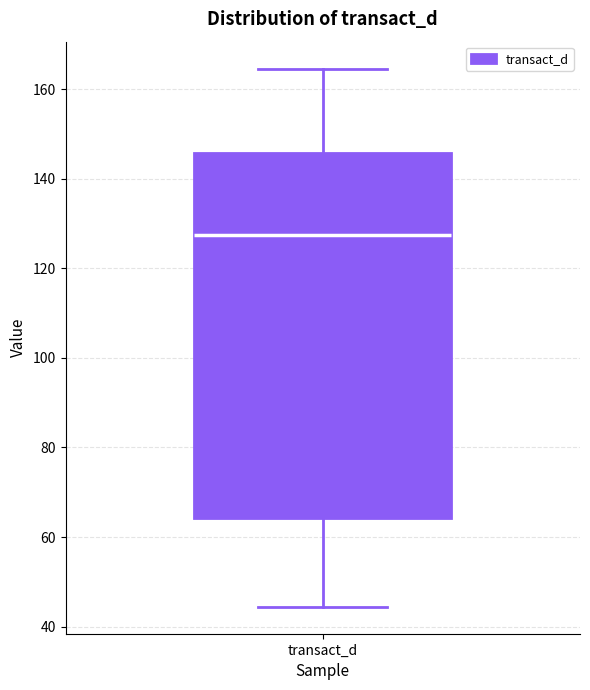

Where does the lower whisker of the box for transact_d end on the y-axis? The values are not printed on the chart, so give them approximately, as read against the axis.

44